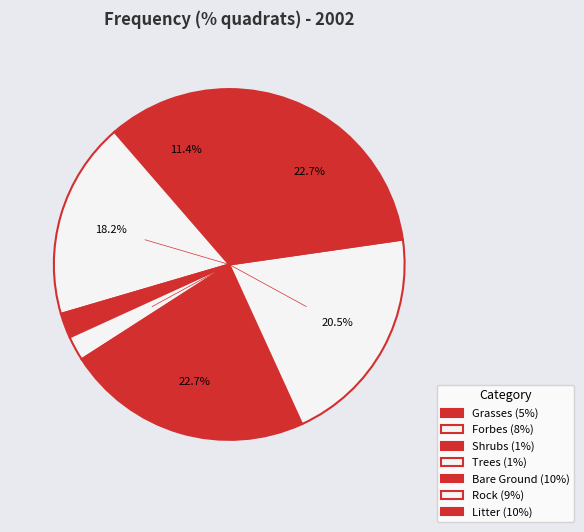

How many segments does this pie chart have?

7